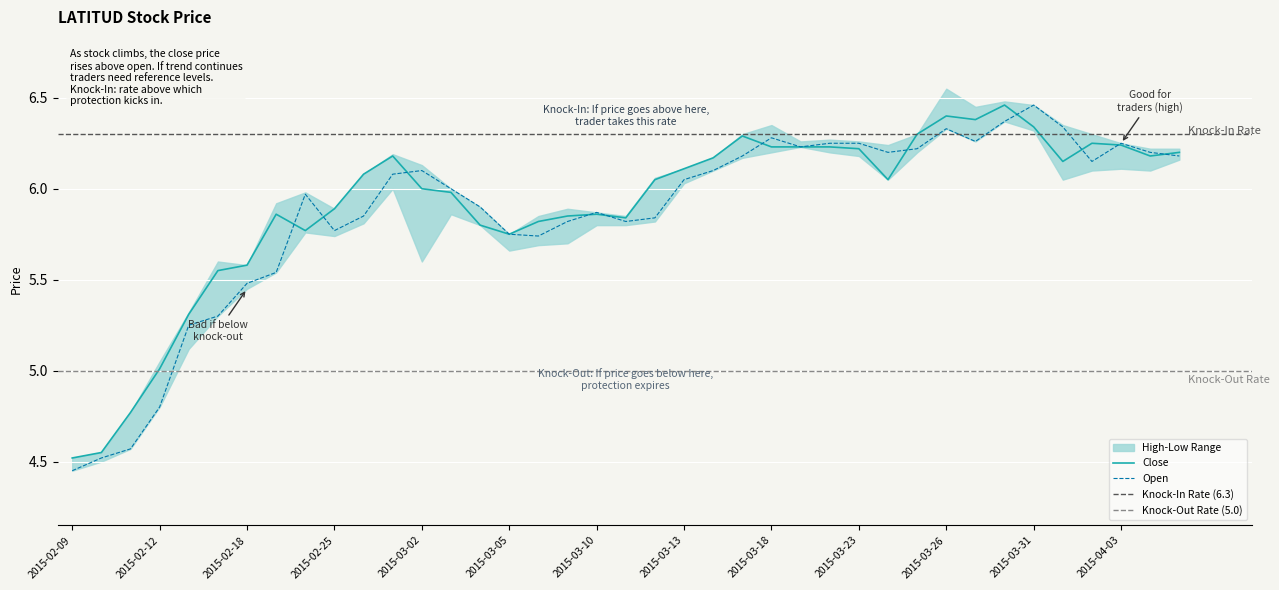

What is the label of the 35th point from the left?

2015-04-01